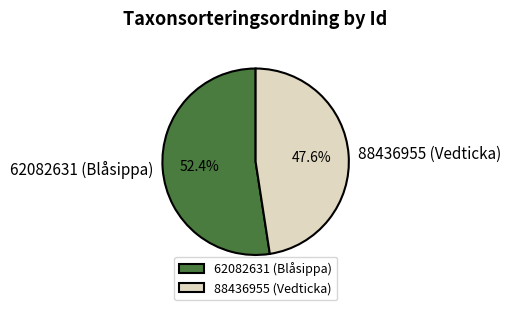

The 62082631 (Blåsippa) slice represents 52% of the pie. True or false?

True